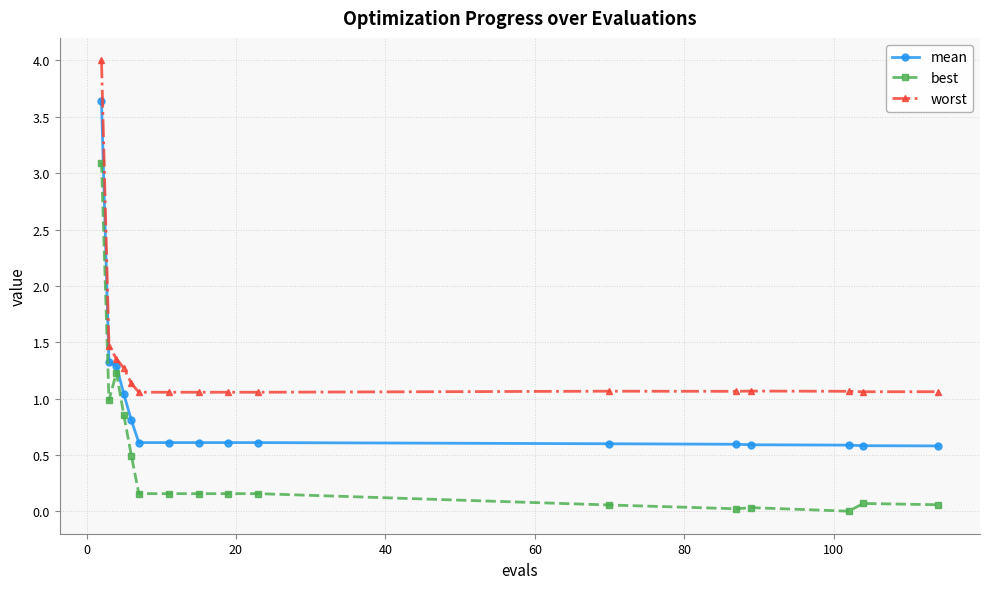

Rank the series by their average value, from lowest to highest.

best, mean, worst